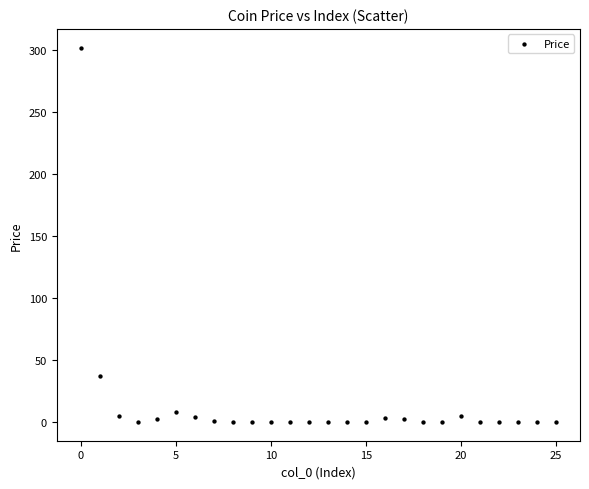

What is the range of Y values (max minus min)?

302.1